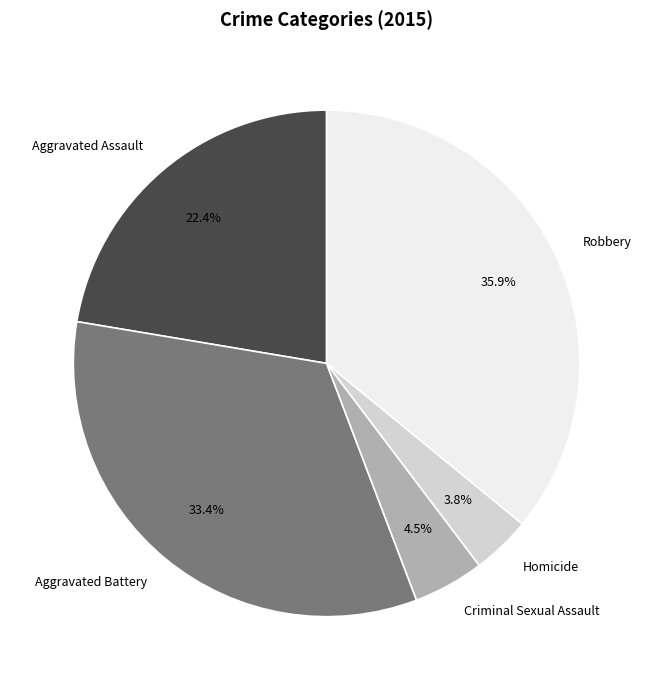

True or false: Robbery accounts for 36% of the total.

True